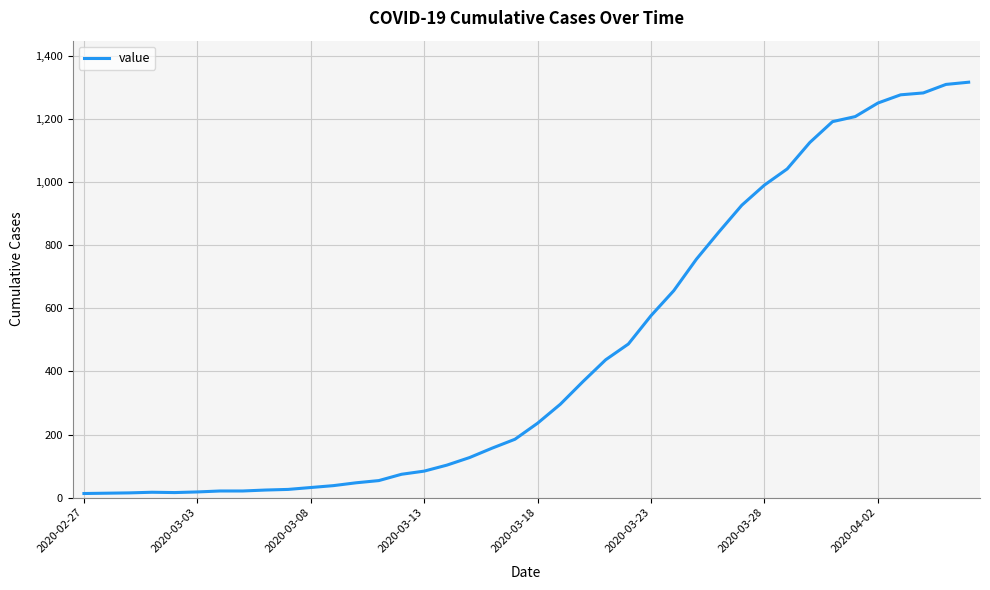

What is the greatest value displayed?

1317